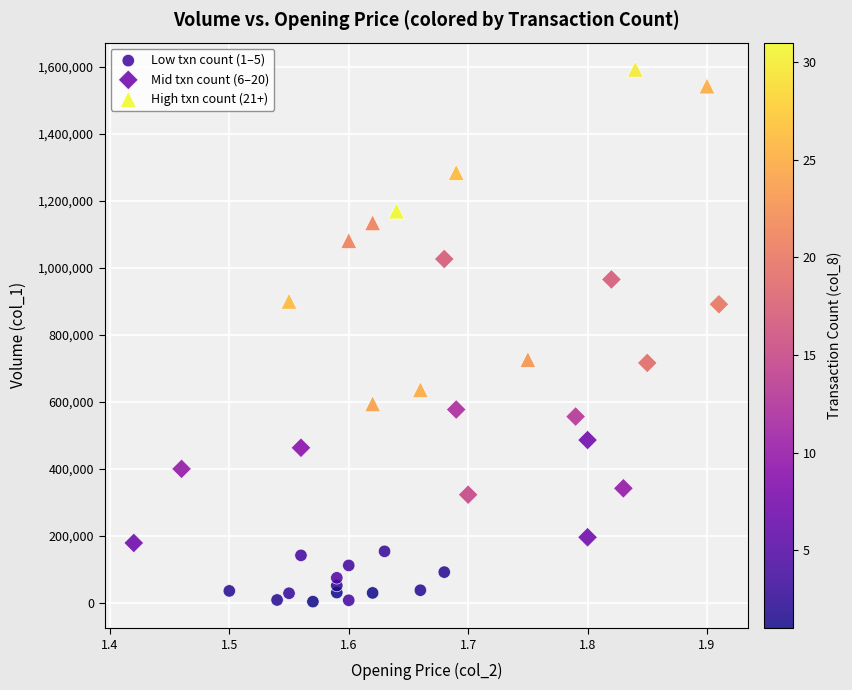

Which series has the widest spread of Y values?

High txn count (21+)